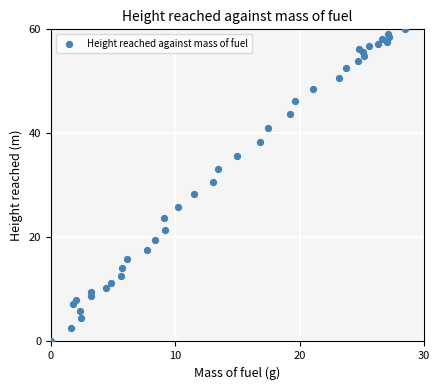

What Y value in the scatter plot is closest to 30?

30.7